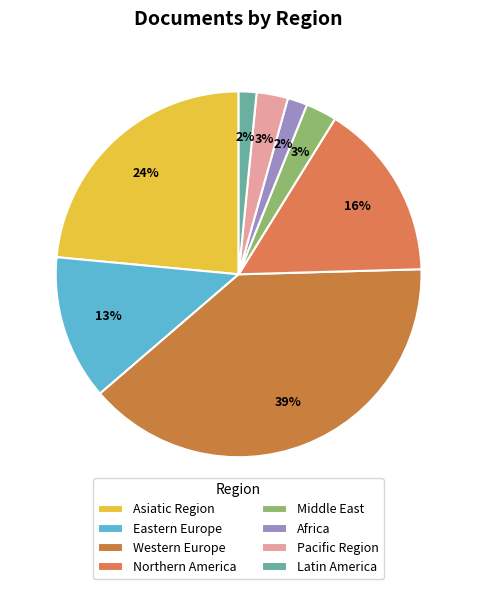

How many slices are in this pie chart?

8